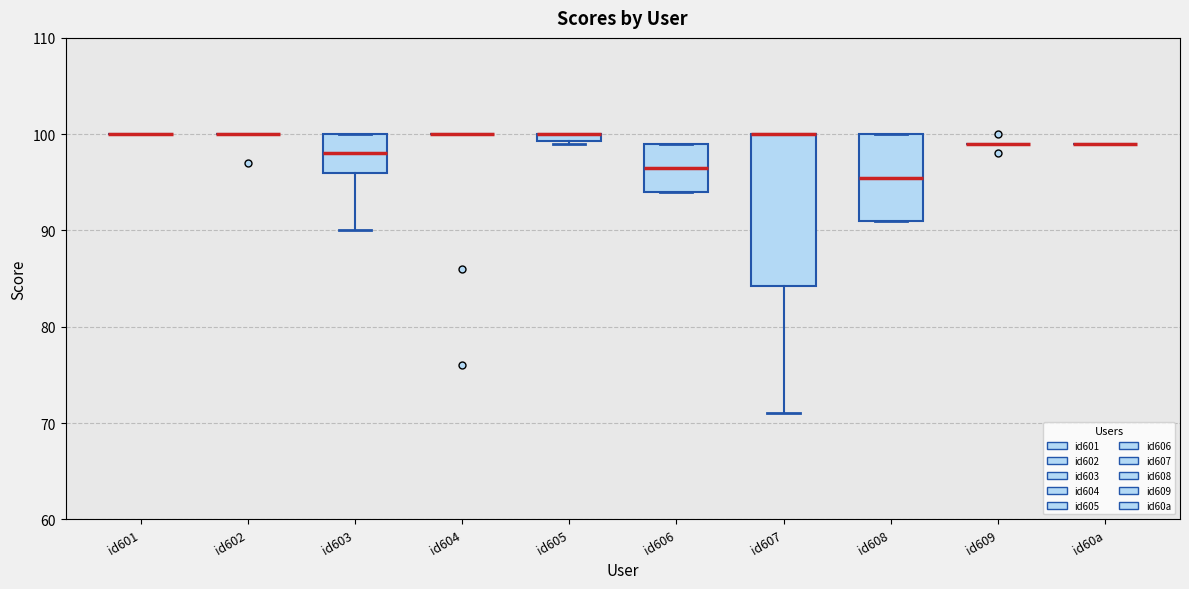

Where is the lower edge of the box for id608 on the y-axis? The values are not printed on the chart, so give them approximately, as read against the axis.

91